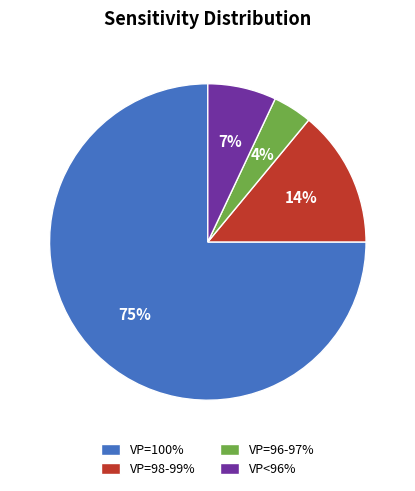

Which has a higher value, VP=98-99% or VP<96%?

VP=98-99%